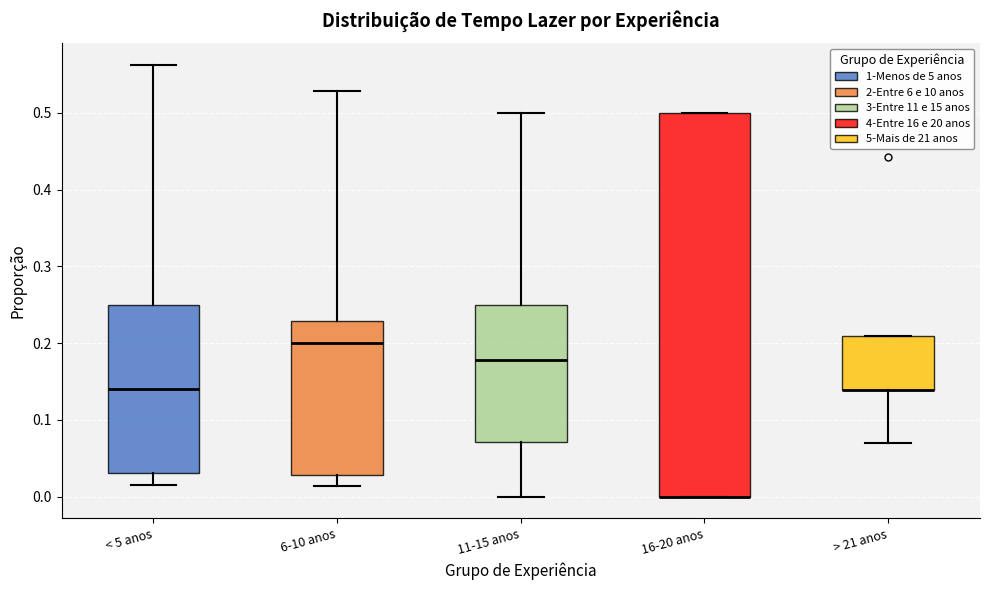

Where is the upper edge of the box for 6-10 anos on the y-axis? The values are not printed on the chart, so give them approximately, as read against the axis.

0.23